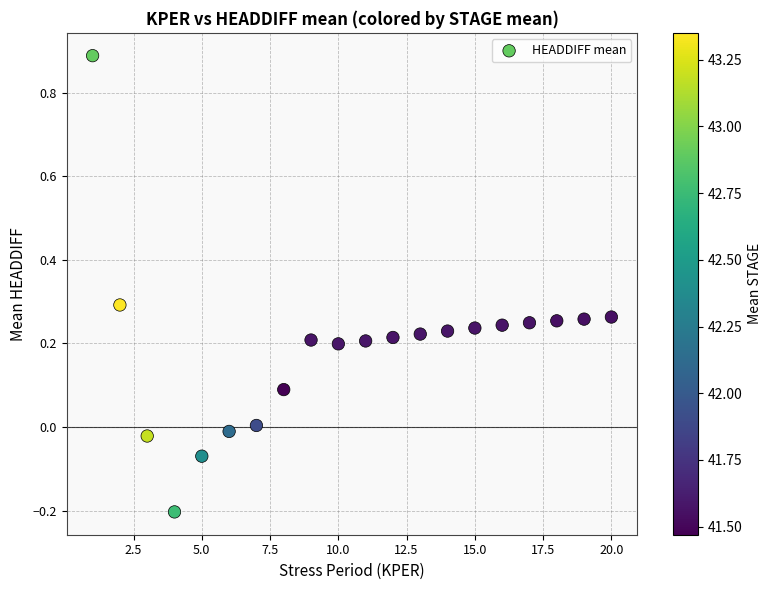

What is the range of X values (max minus min)?

19.0